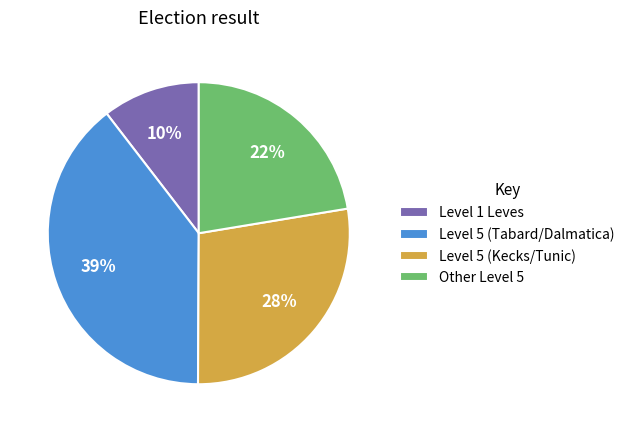

What percentage is the Level 5 (Kecks/Tunic) slice, to the nearest percent?

28%